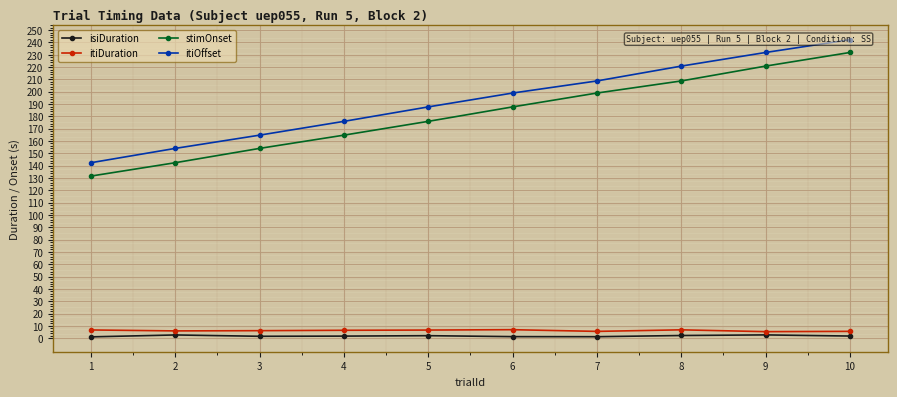

True or false: itiOffset and itiDuration cross at least once.

False